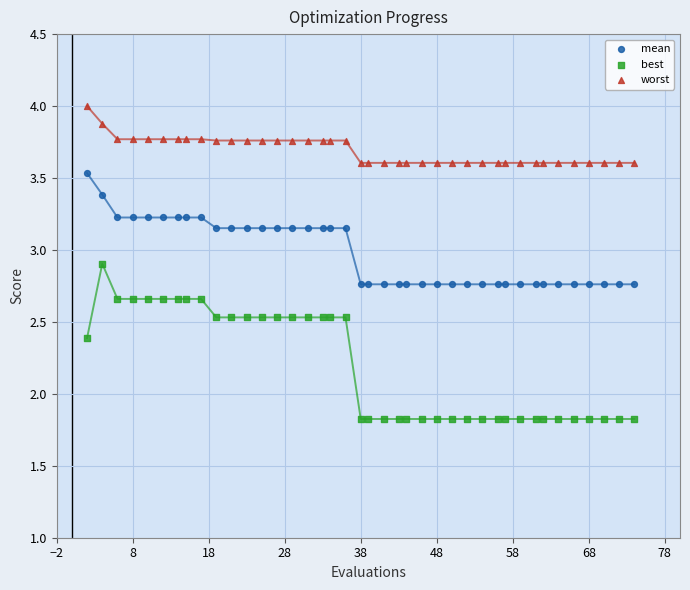

In the worst series, what Y value is closest to 3?

3.6